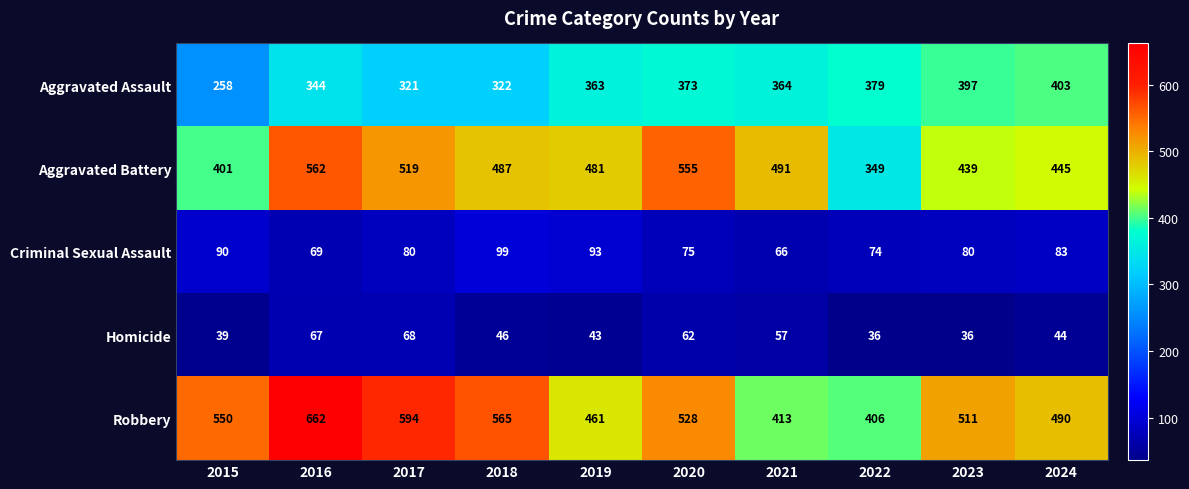

At how many categories does at least one series exceed 421?

9